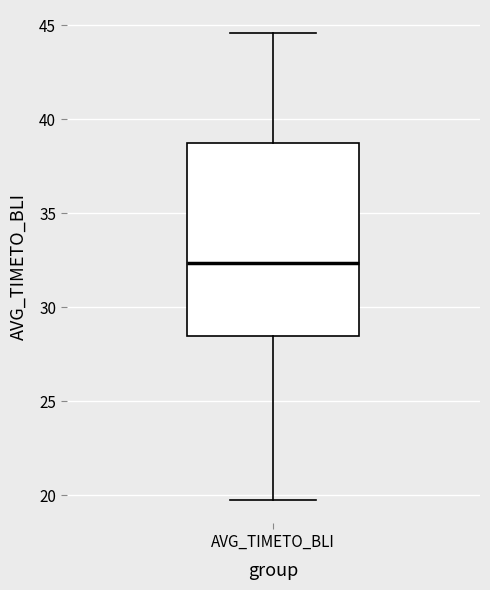

Where does the median line of the box for AVG_TIMETO_BLI sit on the y-axis? The values are not printed on the chart, so give them approximately, as read against the axis.

32.5